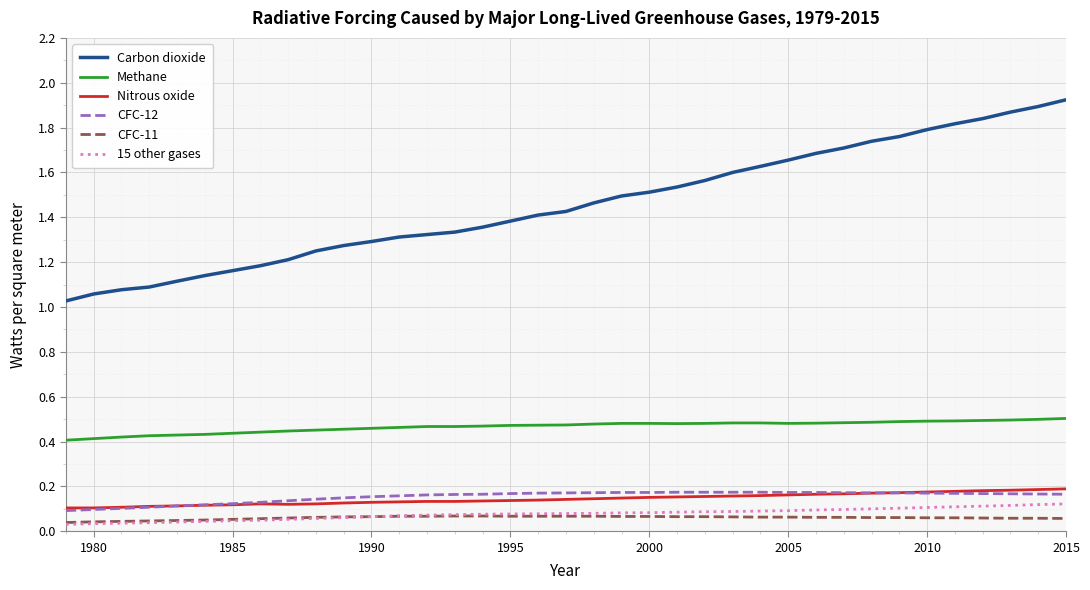

True or false: Carbon dioxide and CFC-11 intersect in this chart.

False